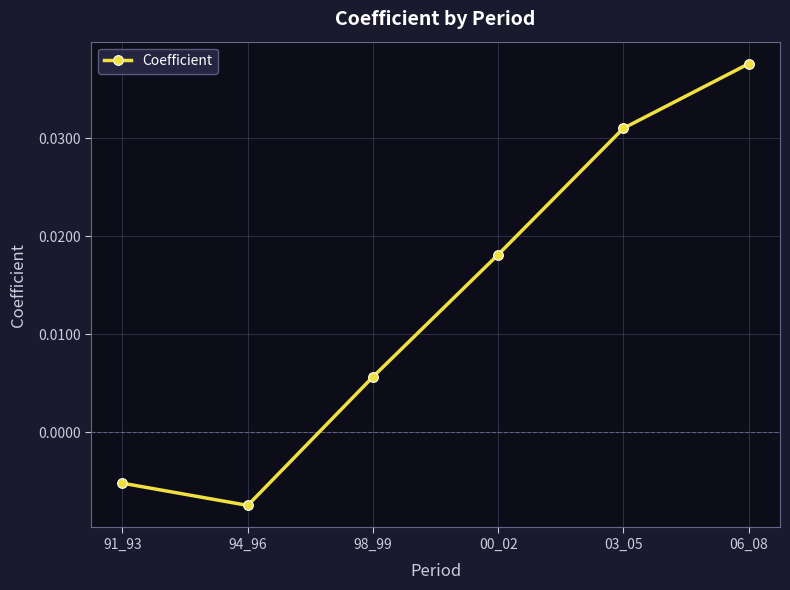

How many lines are shown in the chart?

1